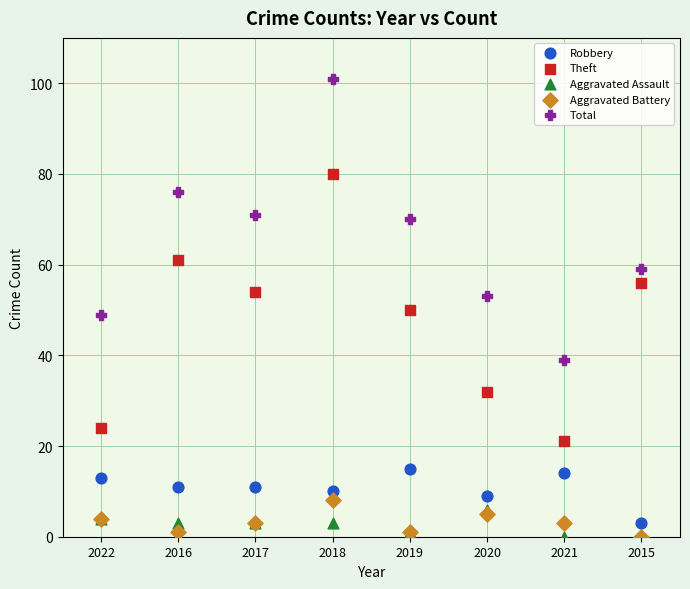

What are all the series names shown in the legend?

Robbery, Theft, Aggravated Assault, Aggravated Battery, Total